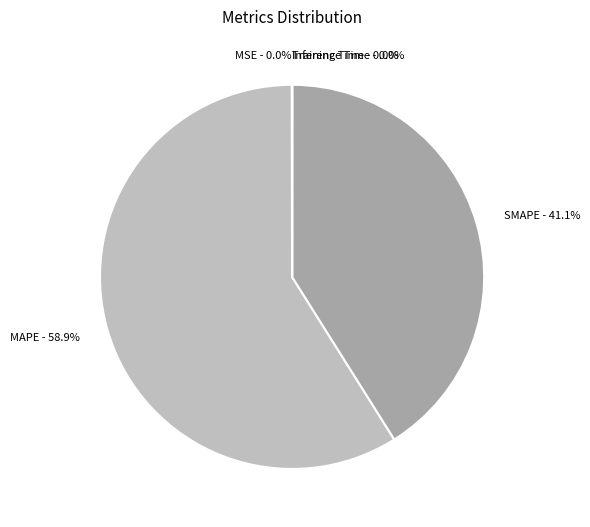

Does any single category account for the majority?

Yes